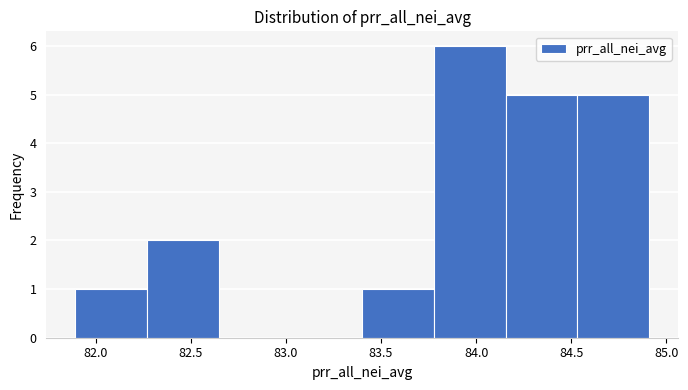

Reading left to right, list every bar in this chart as the range it spans on the x-axis followed by its height. Neither the bar edges nor the heights are printed on the chart, so give them approximately, as read against the axes.

81.90 to 82.25: 1
82.25 to 82.65: 2
82.65 to 83.00: 0
83.00 to 83.40: 0
83.40 to 83.80: 1
83.80 to 84.15: 6
84.15 to 84.55: 5
84.55 to 84.90: 5